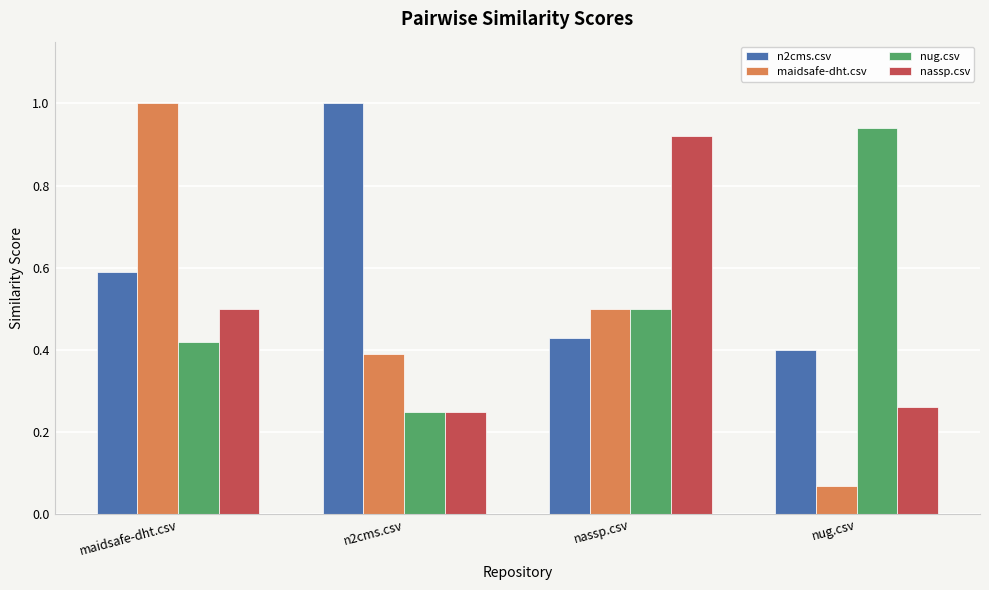

What is the sum of the nassp.csv values at maidsafe-dht.csv and n2cms.csv?

0.8